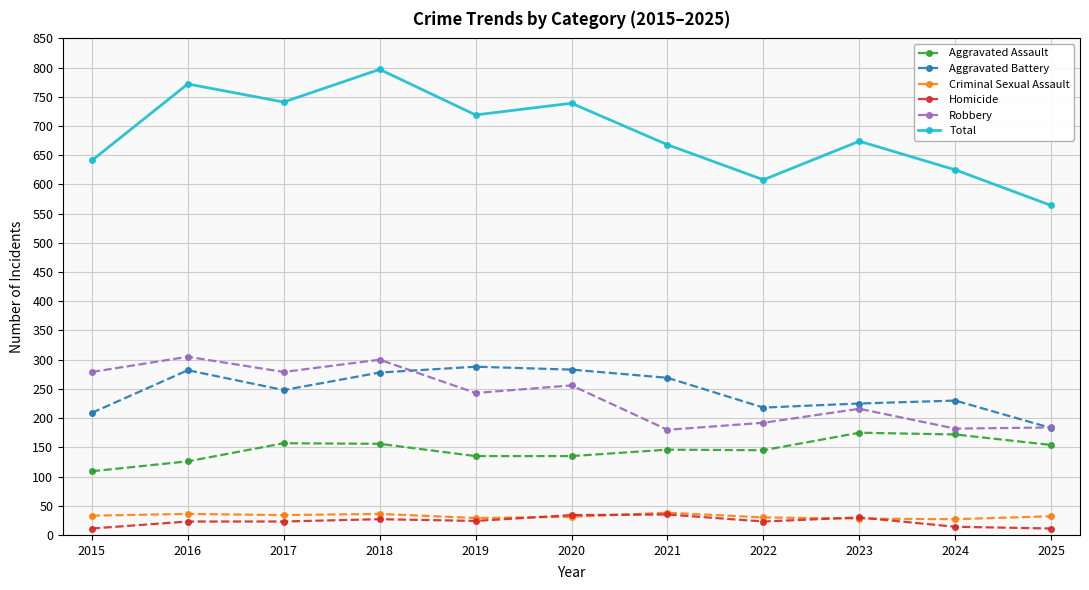

What is the difference between the second highest and minimum values in the Total series?

208